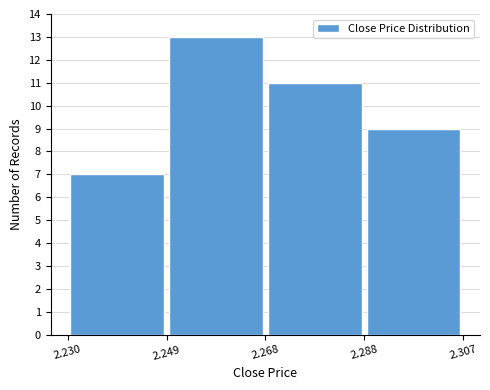

Reading left to right, transcribe this chart: for each bar, give the range it covers on the x-axis and its height. The values are not printed on the chart, so give them approximately, as read against the axis.

2.230 to 2.249: 7
2.249 to 2.268: 13
2.268 to 2.288: 11
2.288 to 2.307: 9